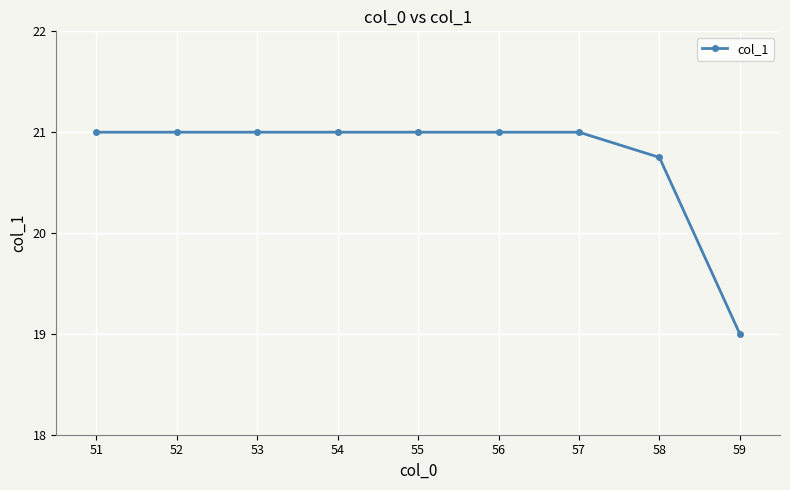

What is the minimum value shown in the chart?

19.0